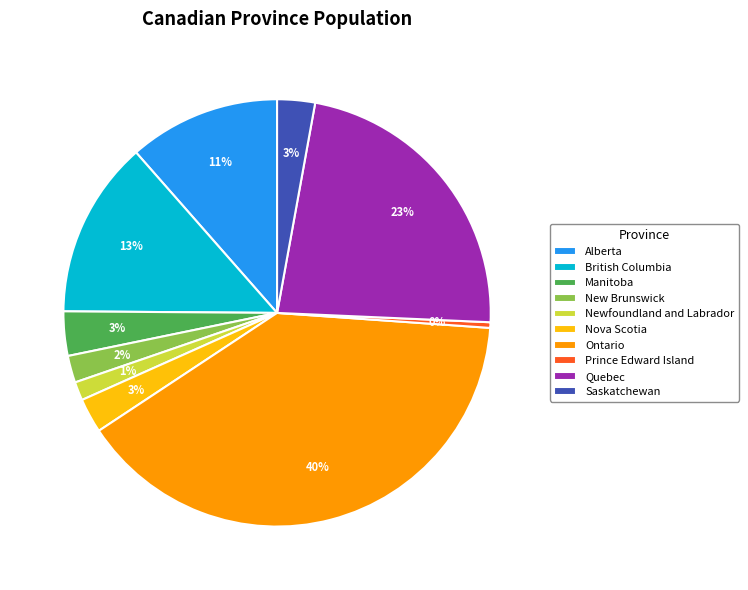

Does Nova Scotia account for over 50% of the chart?

No